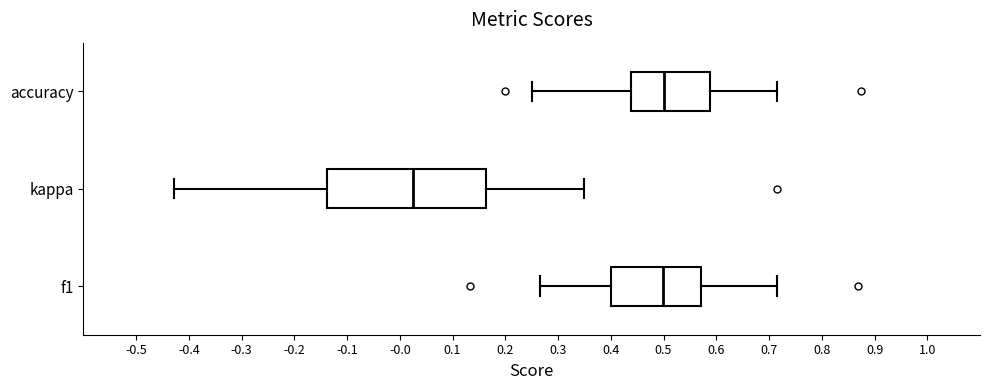

Where does the left whisker of the box for kappa end on the x-axis? The values are not printed on the chart, so give them approximately, as read against the axis.

-0.43